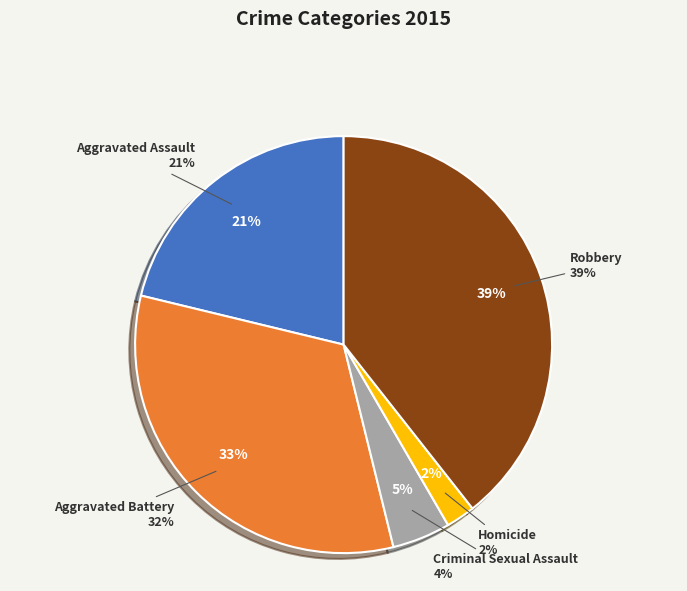

To the nearest percent, what is the average slice percentage?

20%